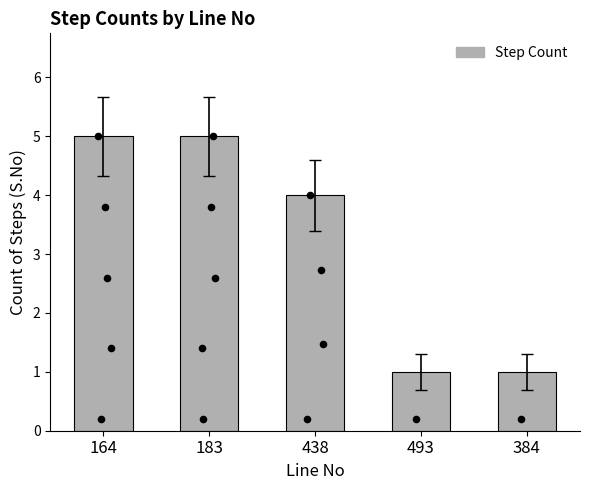

What is the change in value from 164 to 438?

-1